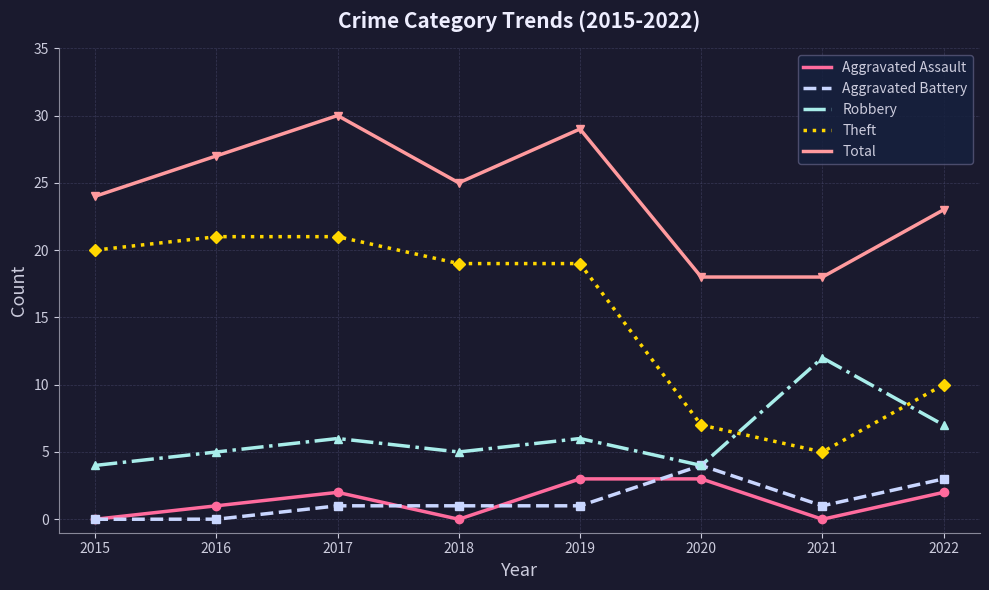

What is the sum of the Aggravated Battery values at 2021 and 2016?

1